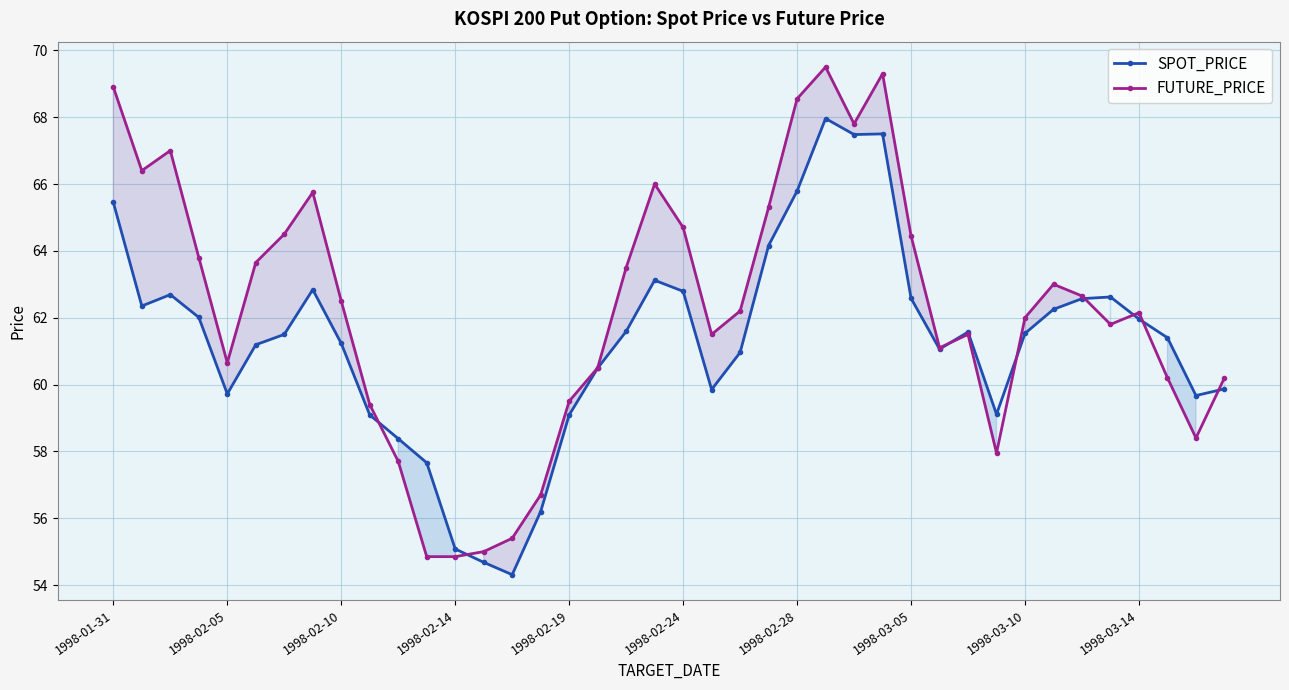

How many lines are shown in the chart?

2